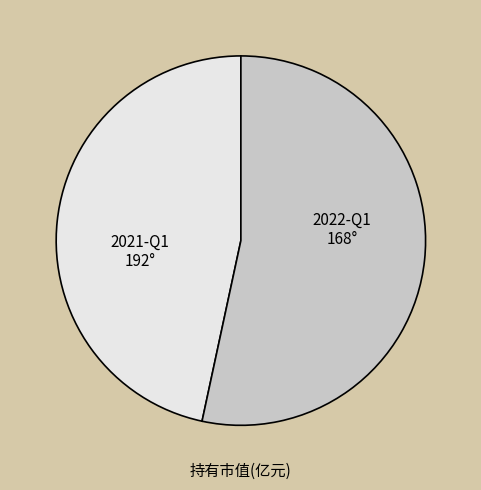

Does any single category account for the majority?

Yes